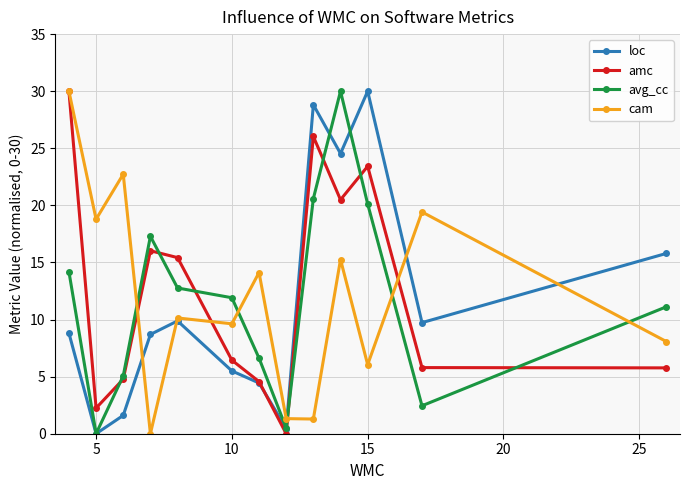

True or false: cam and loc intersect in this chart.

True